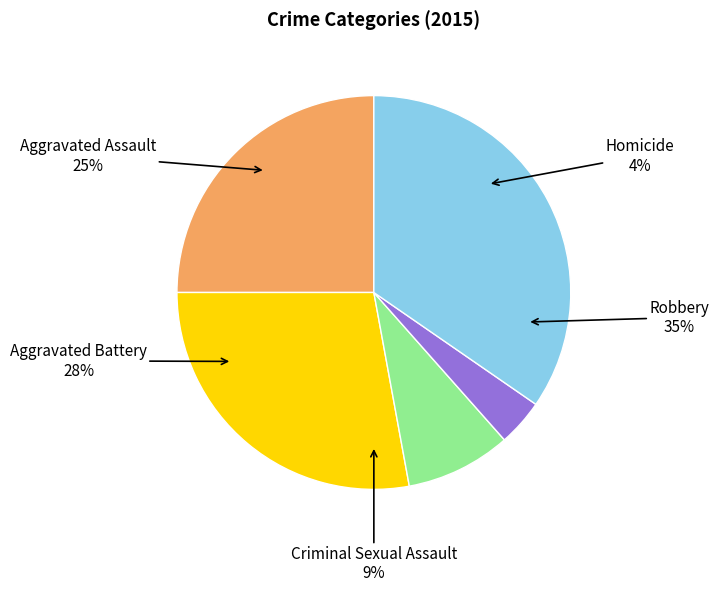

True or false: Criminal Sexual Assault accounts for 9% of the total.

True